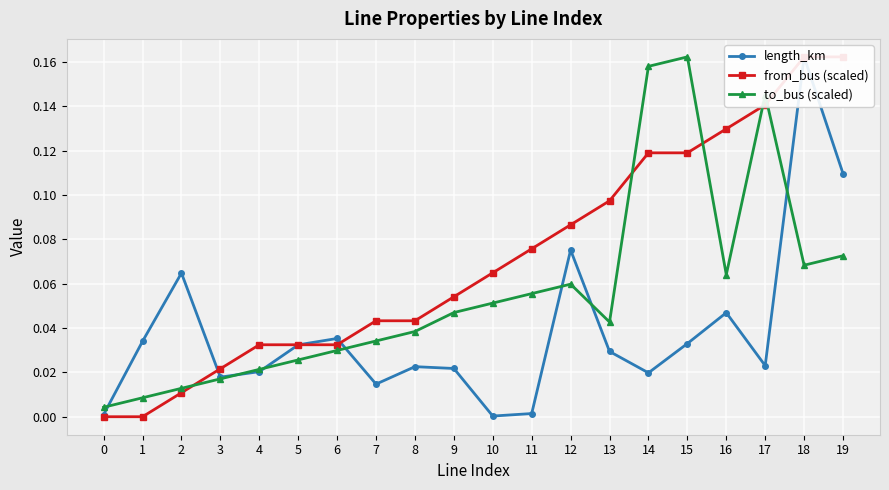

At which category is the sum across all series the highest?

18